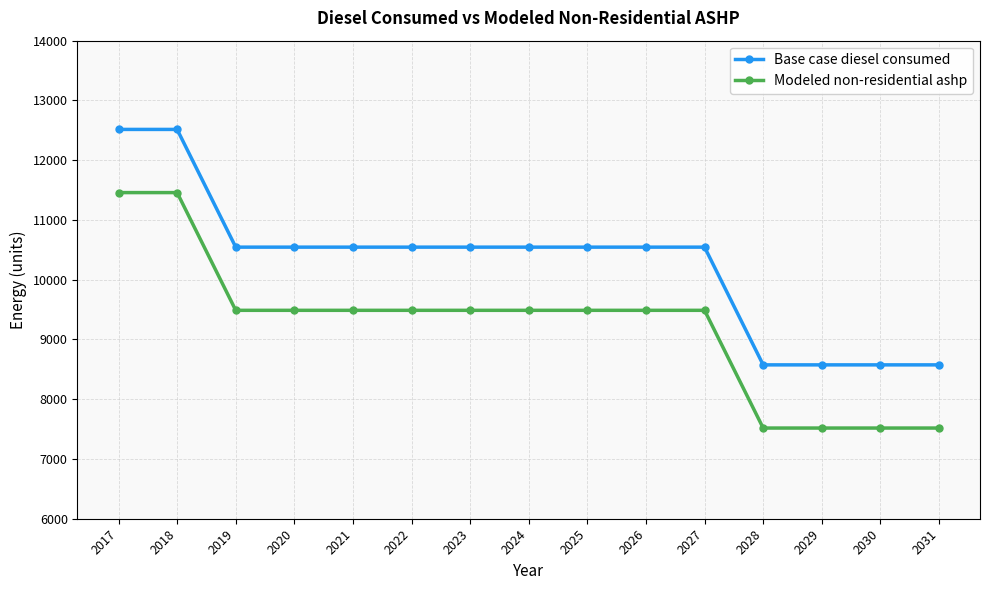

Which series has the widest spread of values?

Modeled non-residential ashp